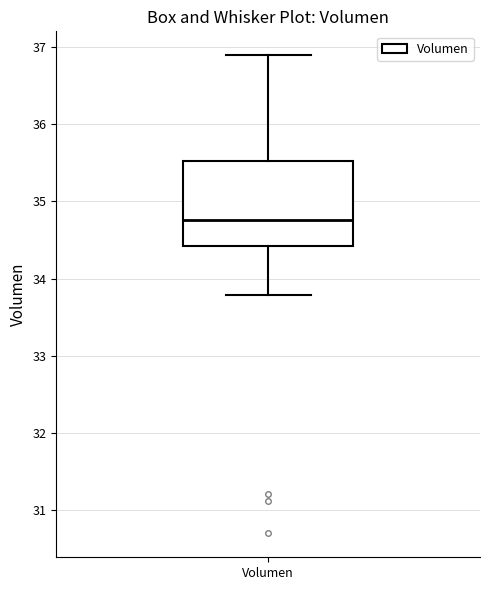

Read this box plot against the y-axis: the position of the median line, the range covered by the box, and the ends of both whiskers. The values are not printed on the chart, so give them approximately, as read against the axis.

median 34.8, box 34.4 to 35.5, whiskers 33.8 to 36.9